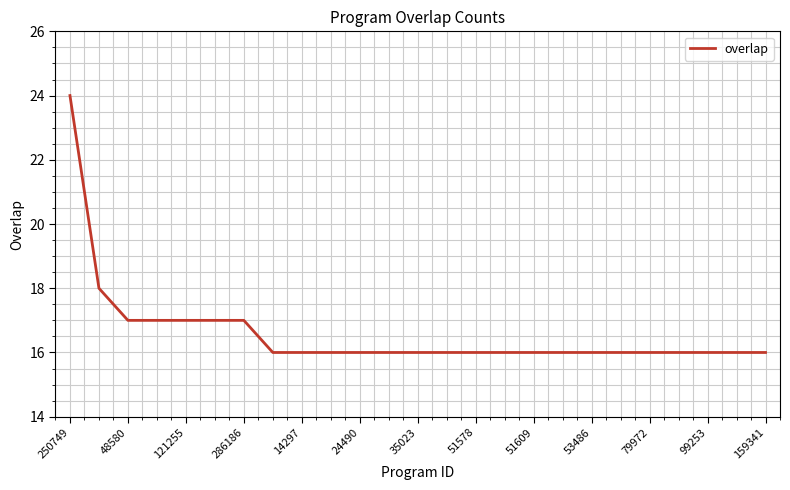

What is the smallest value displayed?

16